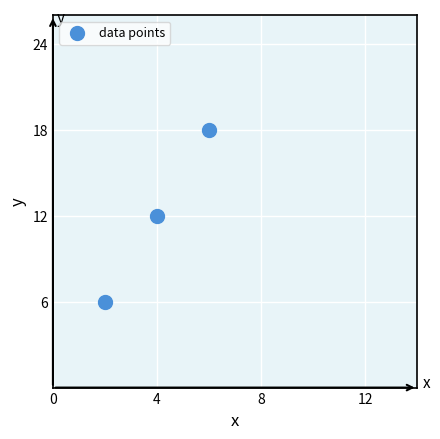

What is the range of X values (max minus min)?

4